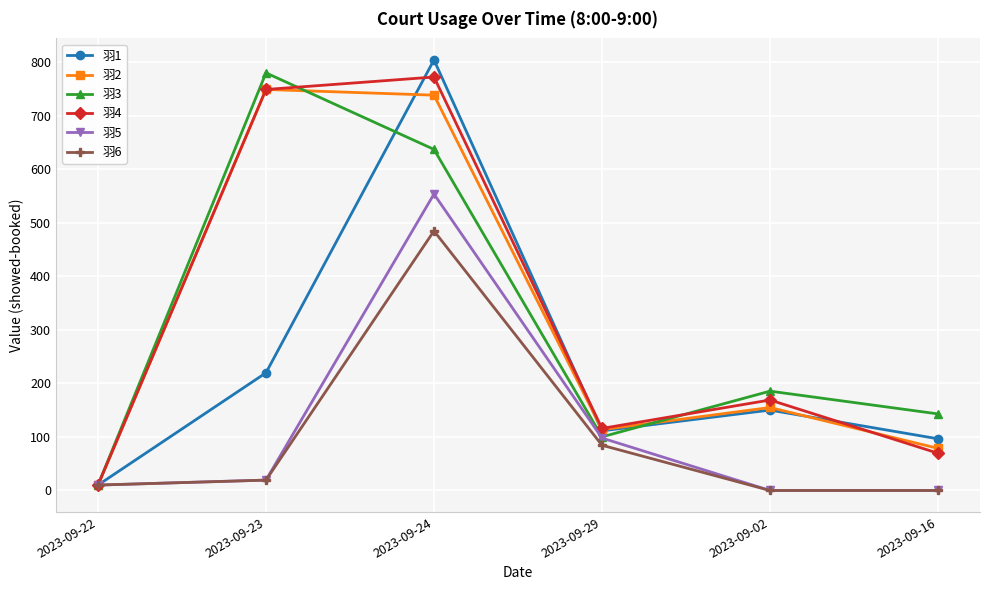

What is the total value across all series at 2023-09-24?

3991.5